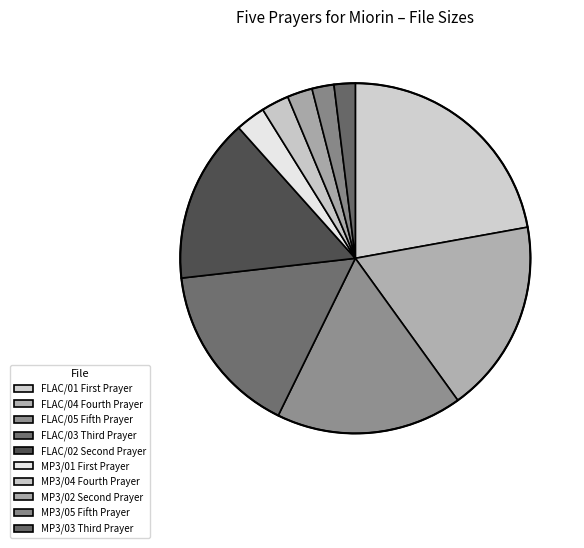

Is it true that FLAC/04 Fourth Prayer is 18% of the pie?

True